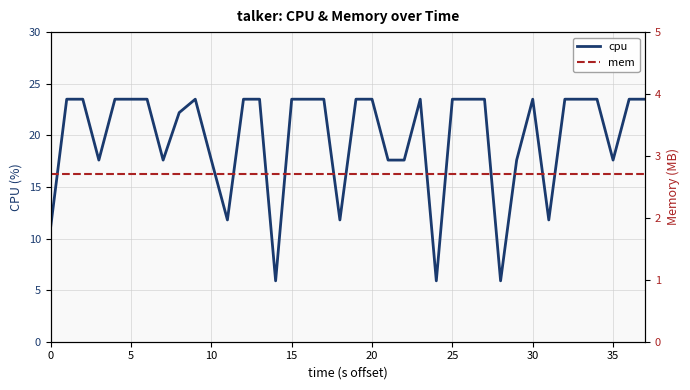

What is the sum of all mem values?

108.3